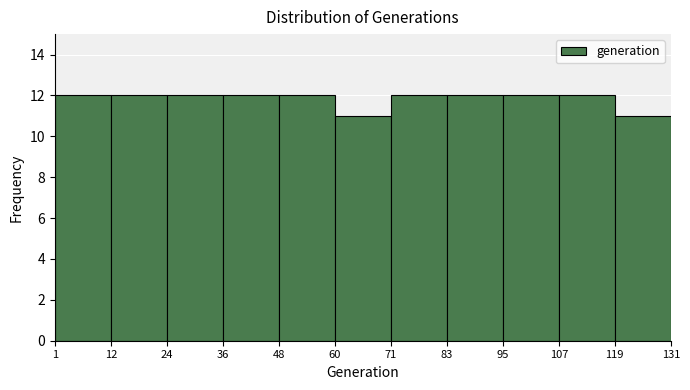

Reading left to right, list every bar in this chart as the range it spans on the x-axis followed by its height. The values are not printed on the chart, so give them approximately, as read against the axis.

1 to 12: 12
12 to 24: 12
24 to 36: 12
36 to 48: 12
48 to 60: 12
60 to 71: 11
71 to 83: 12
83 to 95: 12
95 to 107: 12
107 to 119: 12
119 to 131: 11